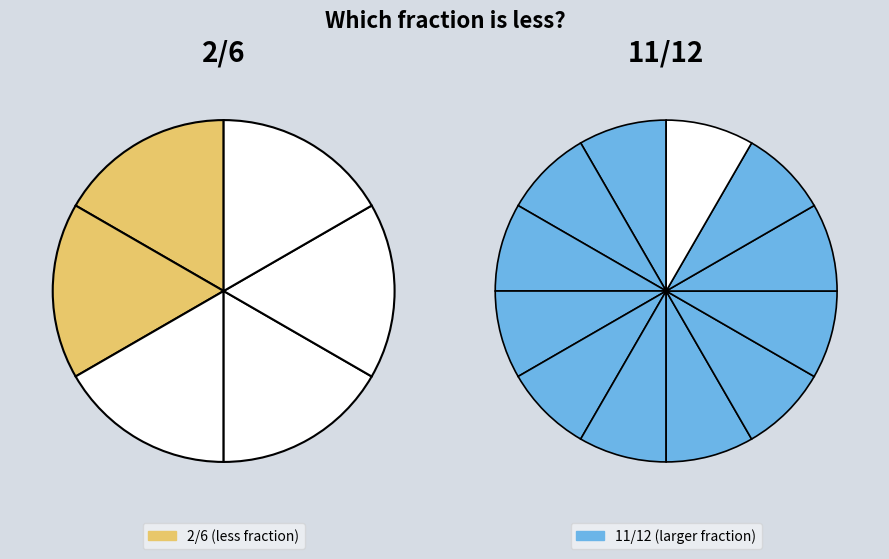

To the nearest percent, what is the average slice percentage?

8%